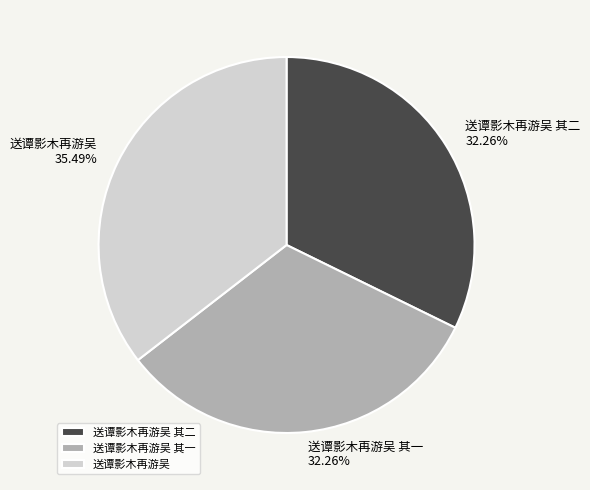

What percentage is the 送谭影木再游吴 slice, to the nearest percent?

35%